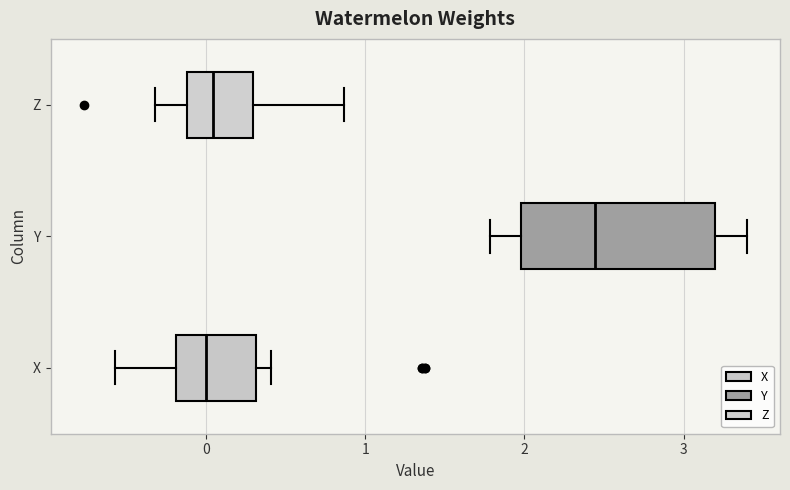

Reading bottom to top, transcribe this box plot: for each box, give where its median line is, the range the box spans, and where its two whiskers end, as read against the x-axis. The values are not printed on the chart, so give them approximately, as read against the axis.

X: median 0.0, box -0.2 to 0.3, whiskers -0.6 to 0.4
Y: median 2.4, box 2.0 to 3.2, whiskers 1.8 to 3.4
Z: median 0.0, box -0.1 to 0.3, whiskers -0.3 to 0.9